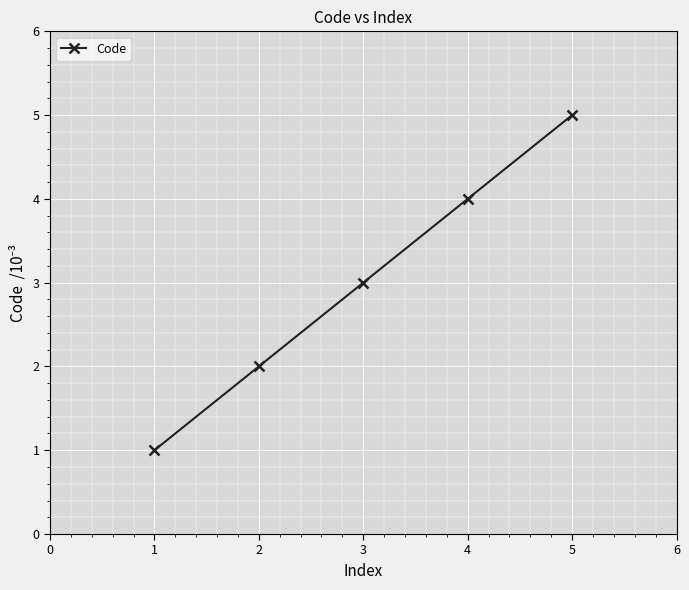

What is the sum of all values?

15